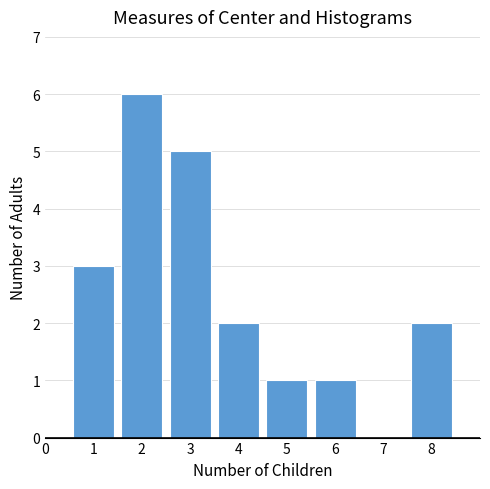

Reading left to right, what are all the values shown in this chart?

1=3	2=6	3=5	4=2	5=1	6=1	7=0	8=2